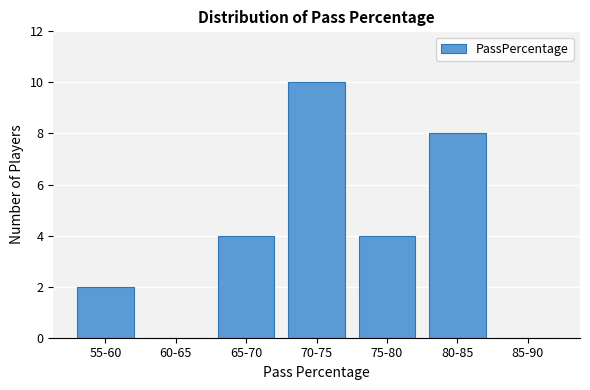

Reading right to left, what are all the values shown in this chart?

85-90=0	80-85=8	75-80=4	70-75=10	65-70=4	60-65=0	55-60=2